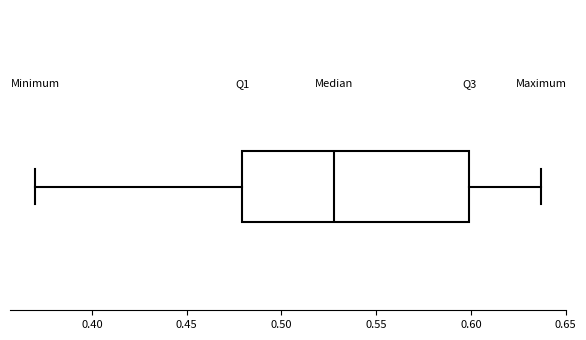

Where does the right whisker of the box end on the x-axis? The values are not printed on the chart, so give them approximately, as read against the axis.

0.635